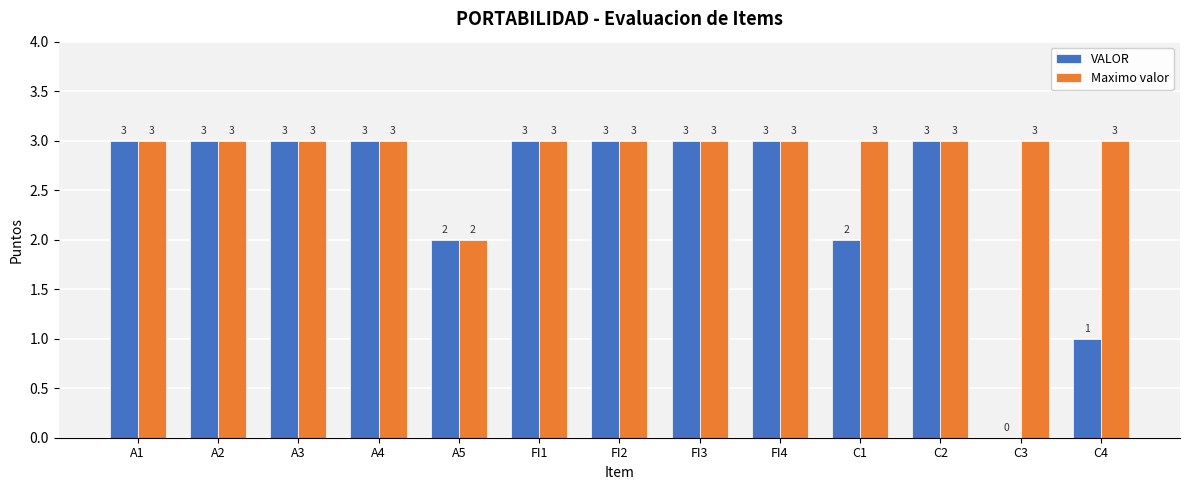

What is the sum of all VALOR values?

32